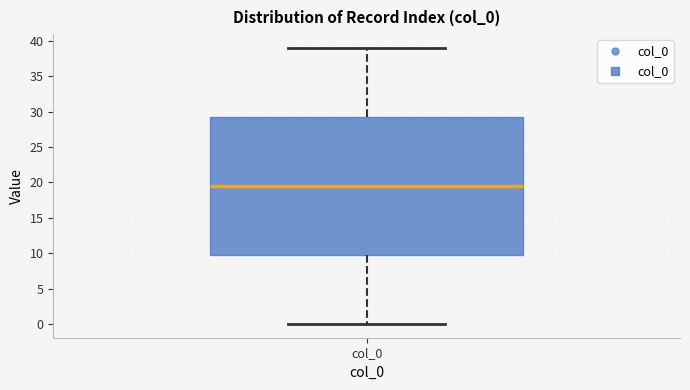

Transcribe this box plot: give where the median line is, the range the box spans, and where the two whiskers end, as read against the y-axis. The values are not printed on the chart, so give them approximately, as read against the axis.

median 19.5, box 10.0 to 29.5, whiskers 0.0 to 39.0